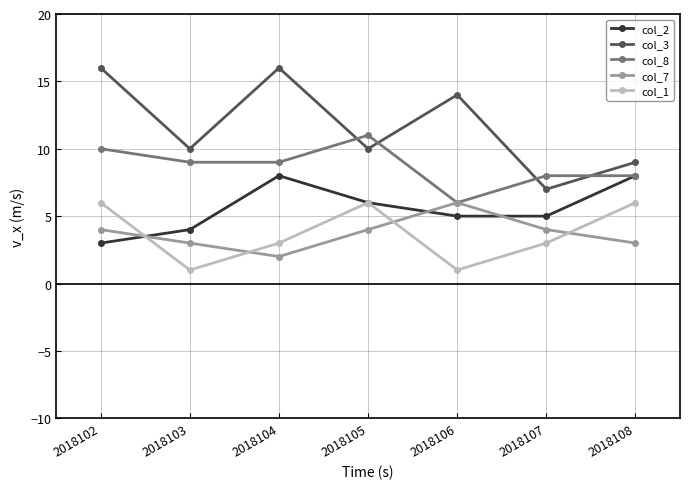

Reading left to right, what are all the values shown in this chart?

col_2: 3	4	8	6	5	5	8
col_3: 16	10	16	10	14	7	9
col_8: 10	9	9	11	6	8	8
col_7: 4	3	2	4	6	4	3
col_1: 6	1	3	6	1	3	6